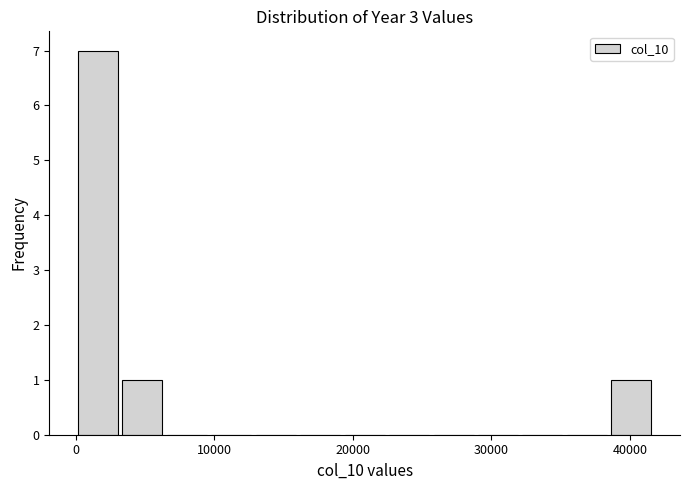

Around what value on the x-axis is the tallest bar? Give the approximate position of its centre, as read against the axis.

2000